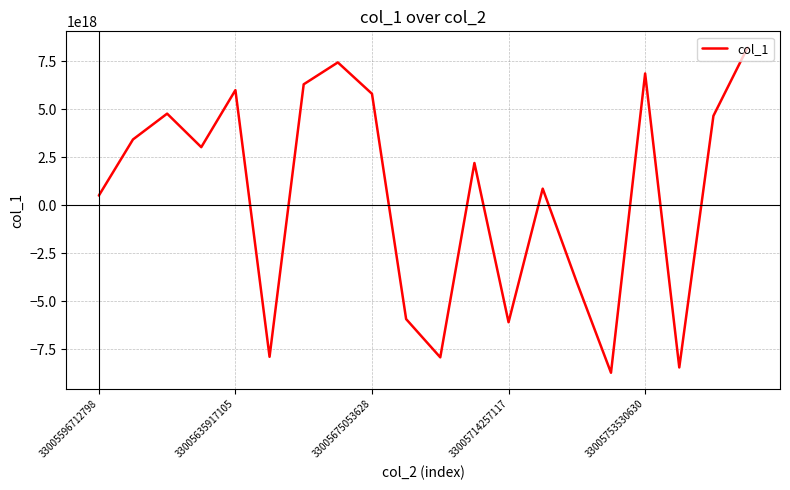

How many lines are shown in the chart?

1